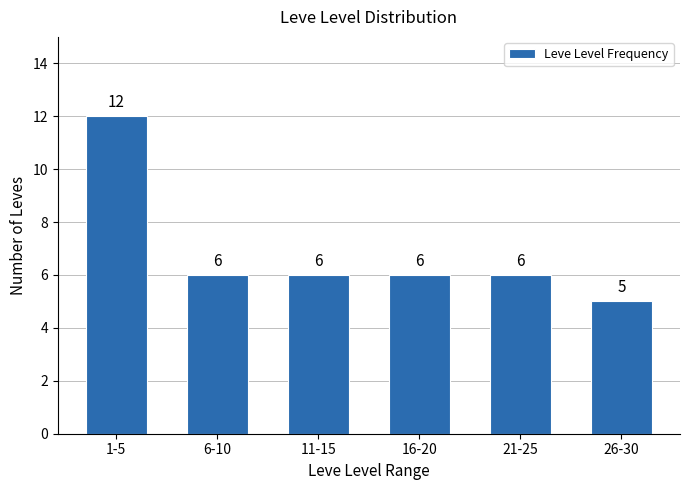

Reading right to left, list all the values displayed in this chart.

26-30=5	21-25=6	16-20=6	11-15=6	6-10=6	1-5=12